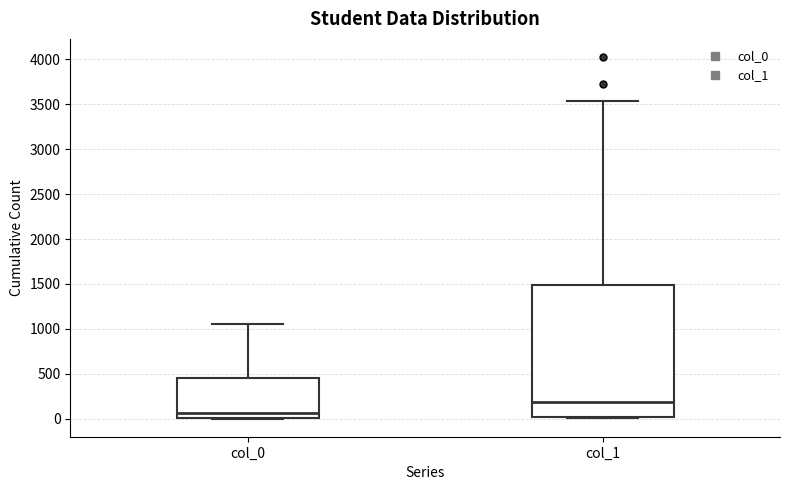

Which box's median line is the lowest?

col_0